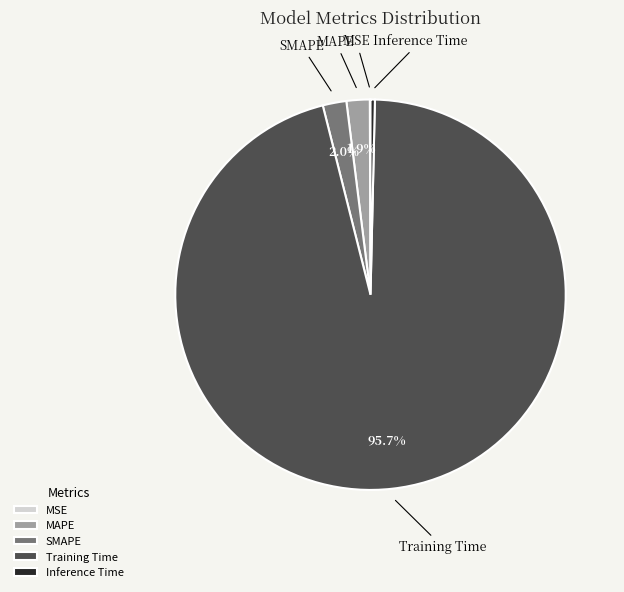

Which has a higher value, Inference Time or SMAPE?

SMAPE